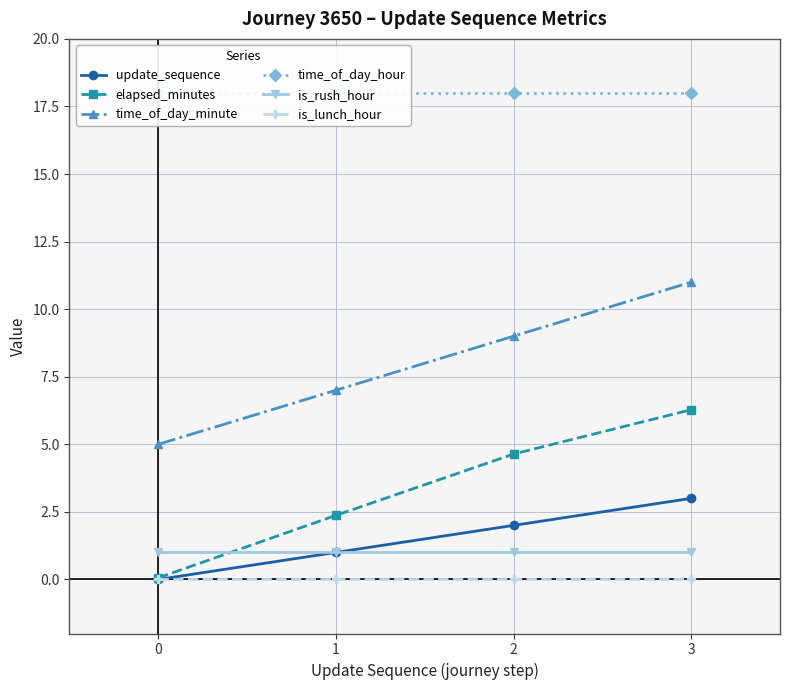

What is the average value of the is_rush_hour series?

1.0